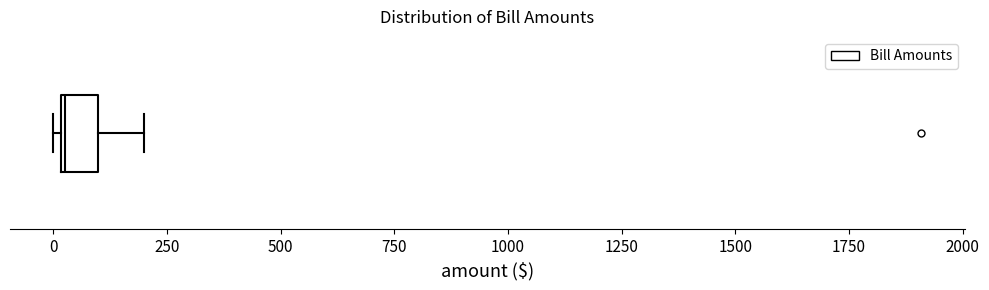

Read this box plot against the x-axis: the position of the median line, the range covered by the box, and the ends of both whiskers. The values are not printed on the chart, so give them approximately, as read against the axis.

median 50, box 0 to 100, whiskers 0 (just left of the box's left edge) to 200